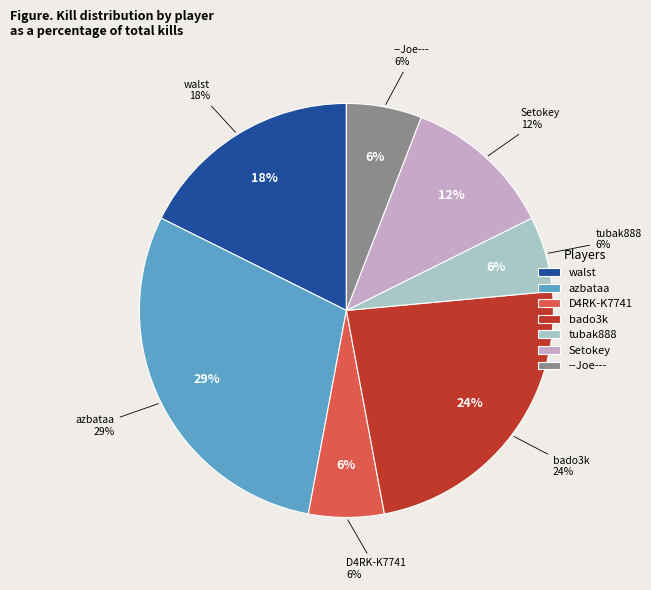

Approximately how many times larger is the value at bado3k compared to Setokey?

2.0